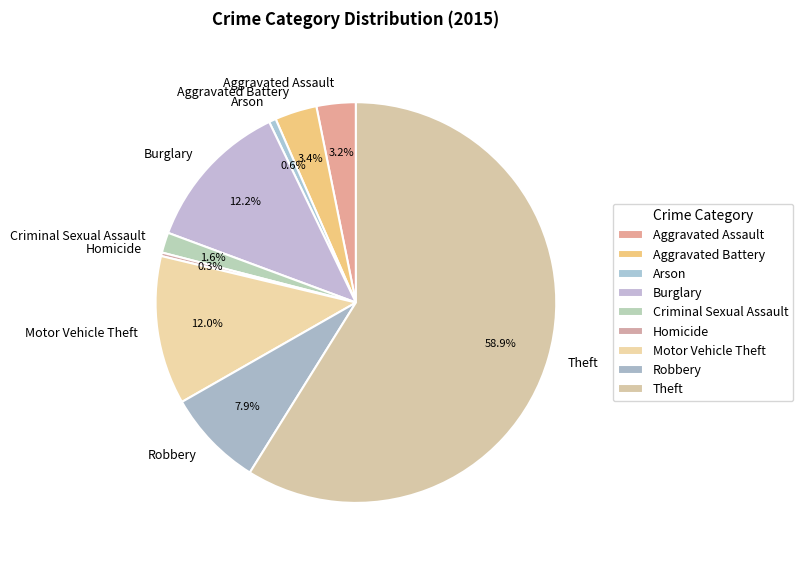

Which slice is the largest?

Theft